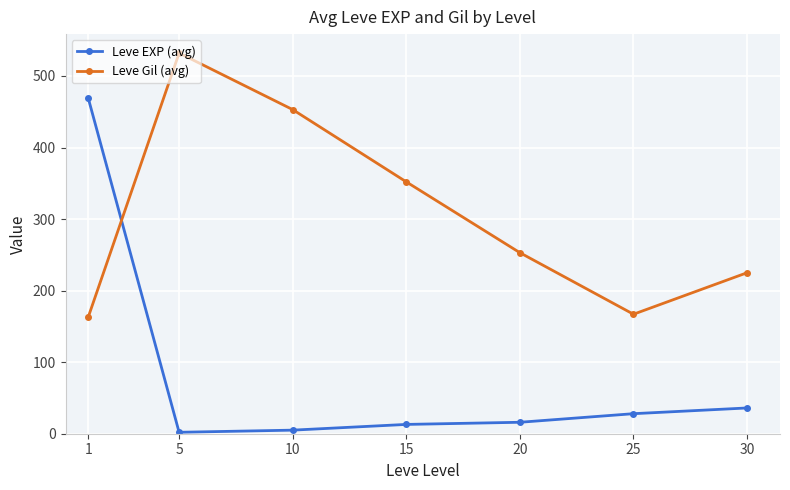

Is it true that Leve Gil (avg) equals 167 at 25?

True